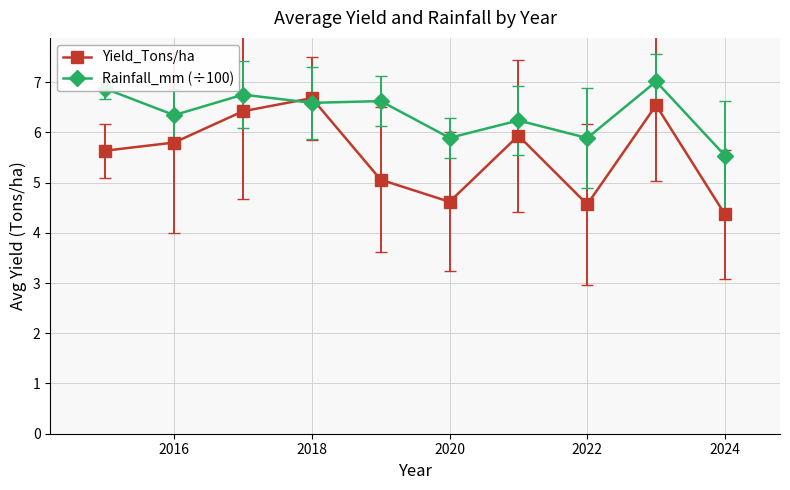

How many interior local valleys does the Yield_Tons/ha series have?

2